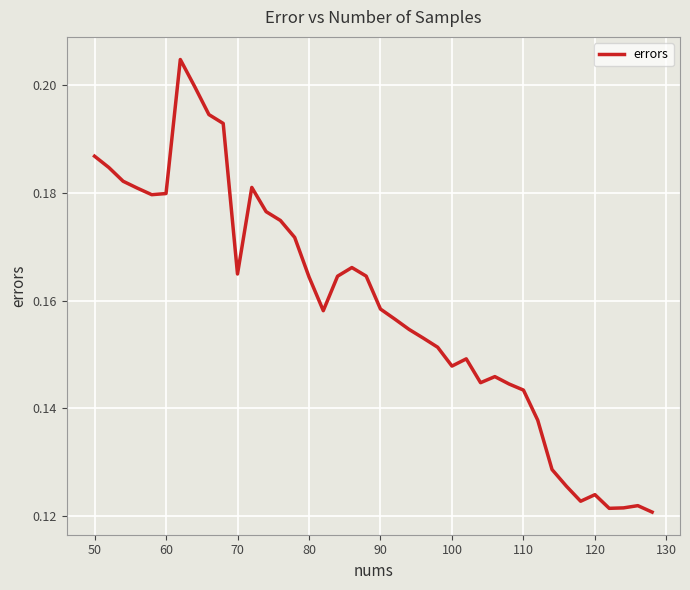

Is it true that the value at 100 is 0.2?

False